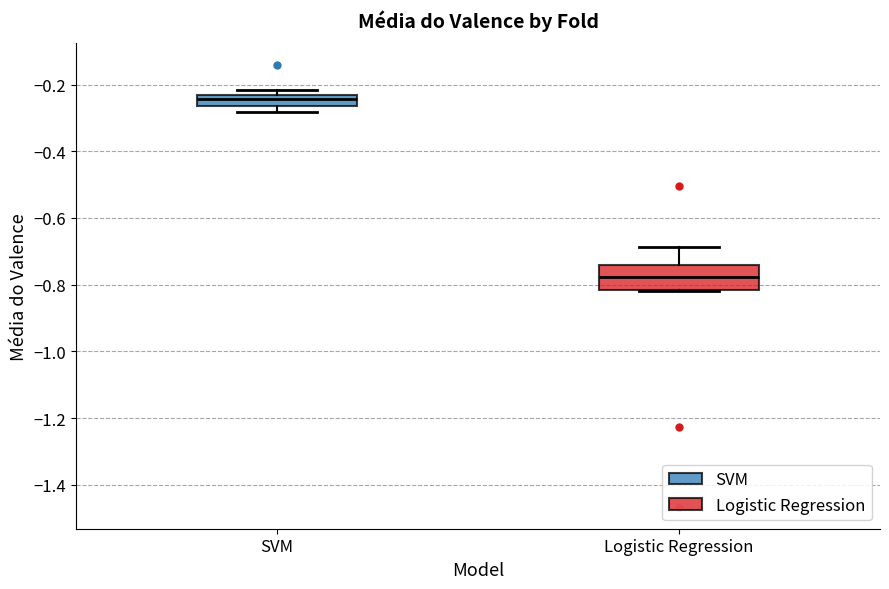

Reading left to right, read every box against the y-axis: the position of its median line, the range the box covers, and the ends of its whiskers. The values are not printed on the chart, so give them approximately, as read against the axis.

SVM: median -0.24 (inside the box), box -0.26 to -0.24, whiskers -0.28 to -0.22
Logistic Regression: median -0.78, box -0.82 to -0.74, whiskers -0.82 to -0.68